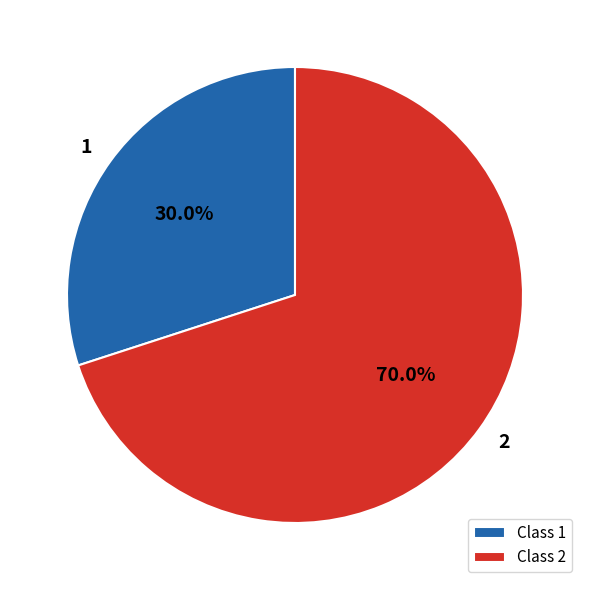

Combined, do 1 and 2 account for over 50%?

Yes